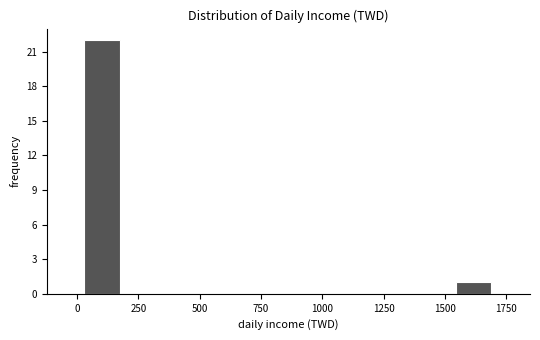

Read against the x-axis, roughly where is the centre of the tallest bar?

100